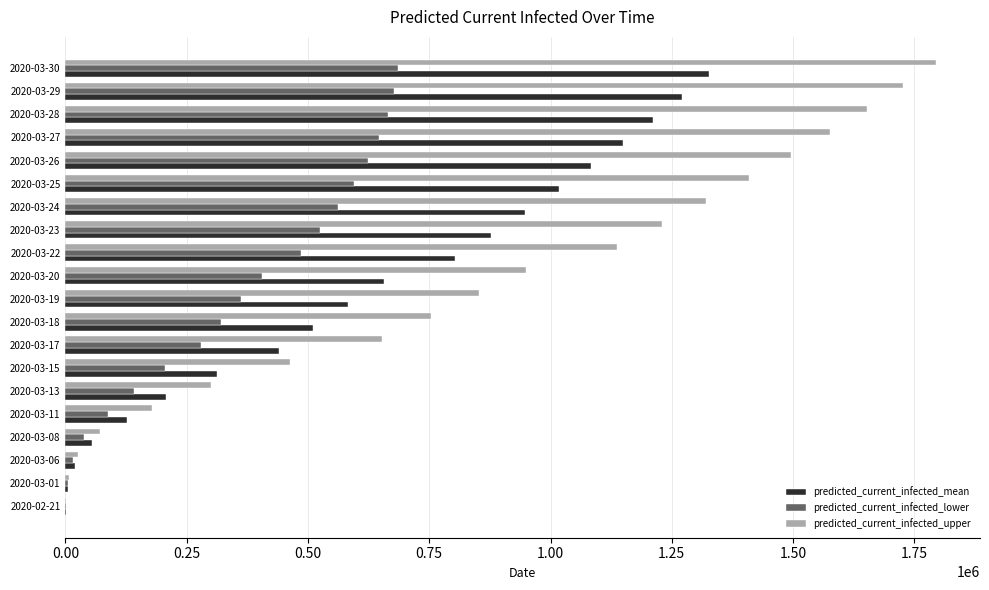

The value of predicted_current_infected_upper at 2020-03-29 is 1725624. True or false?

True